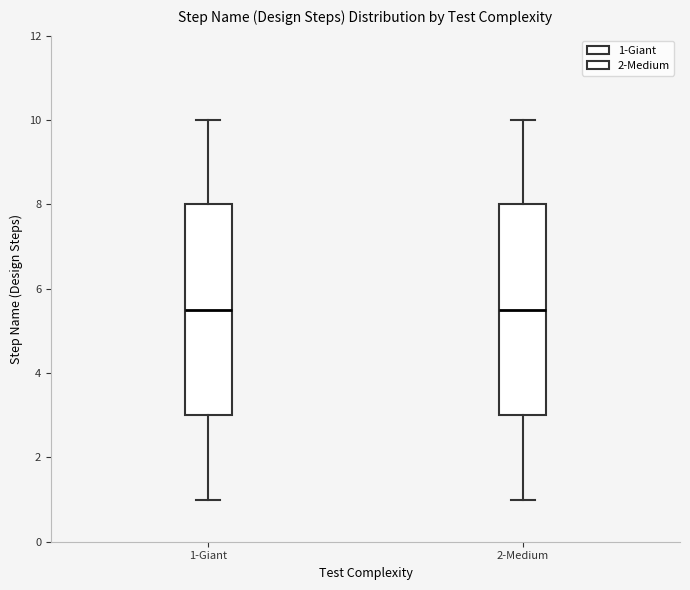

Where does the upper whisker of the box for 2-Medium end on the y-axis? The values are not printed on the chart, so give them approximately, as read against the axis.

10.0